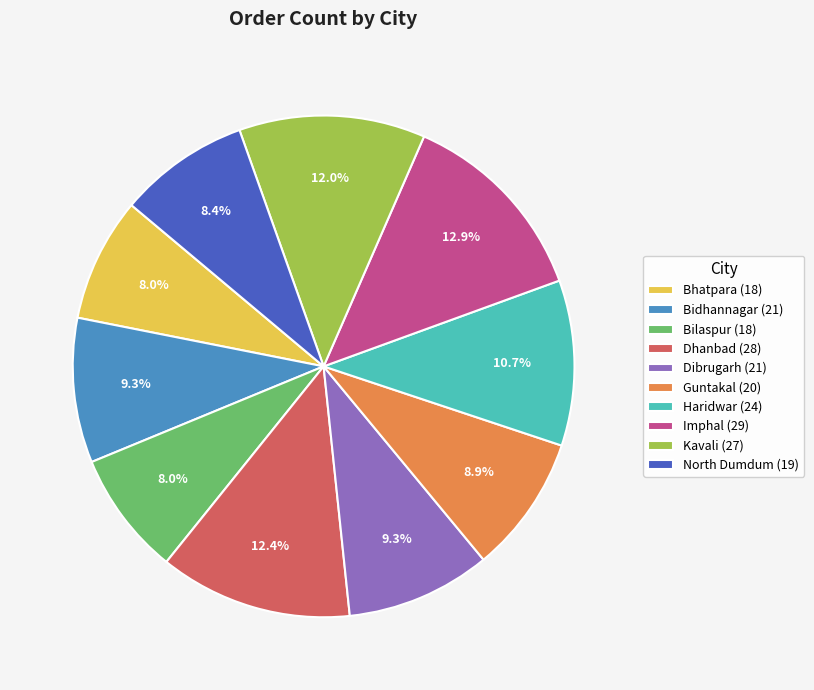

Combined, what portion of the pie is Bilaspur and Kavali?

20.0%